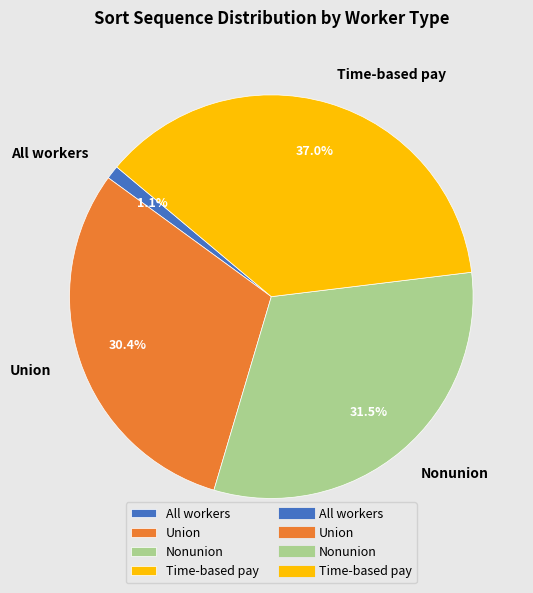

To the nearest percent, what percentage of the pie is Time-based pay?

37%